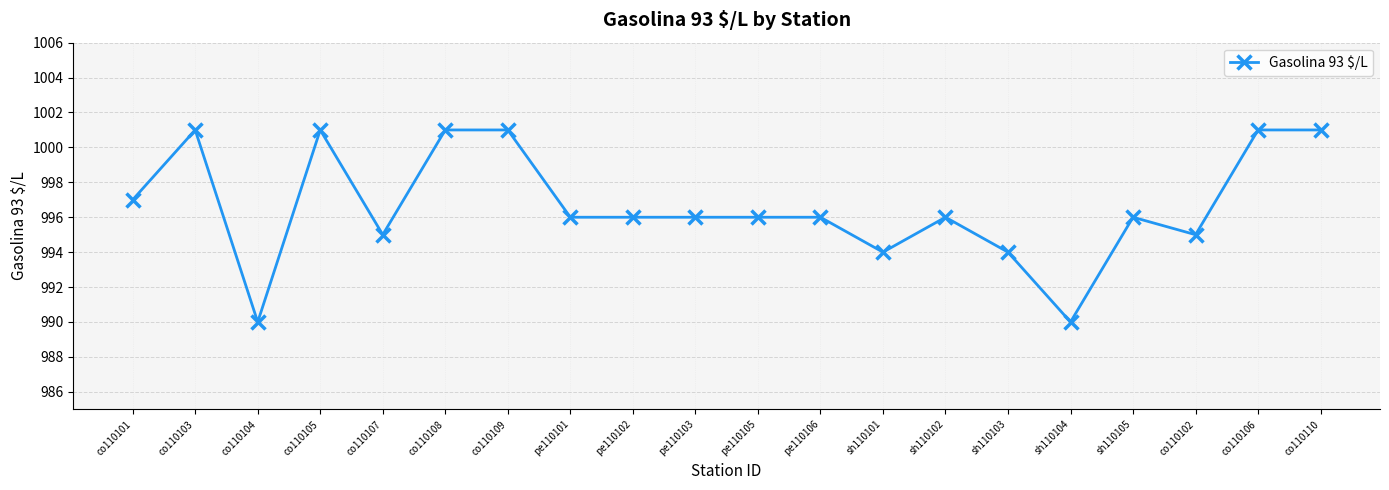

How many distinct data groups are displayed?

1